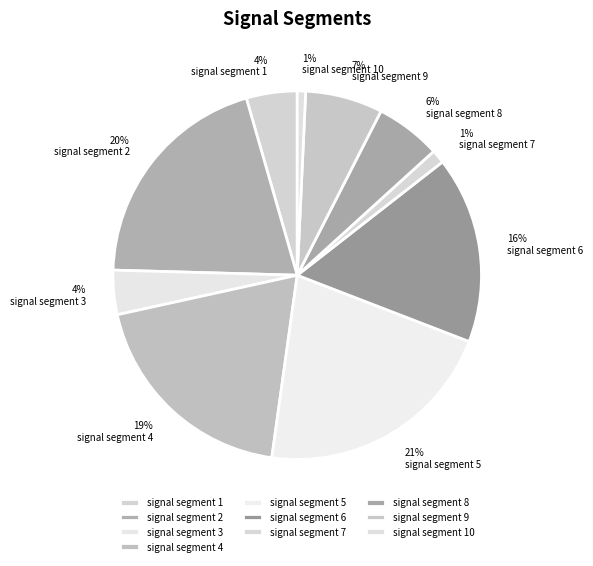

Count the number of slices in the pie.

10